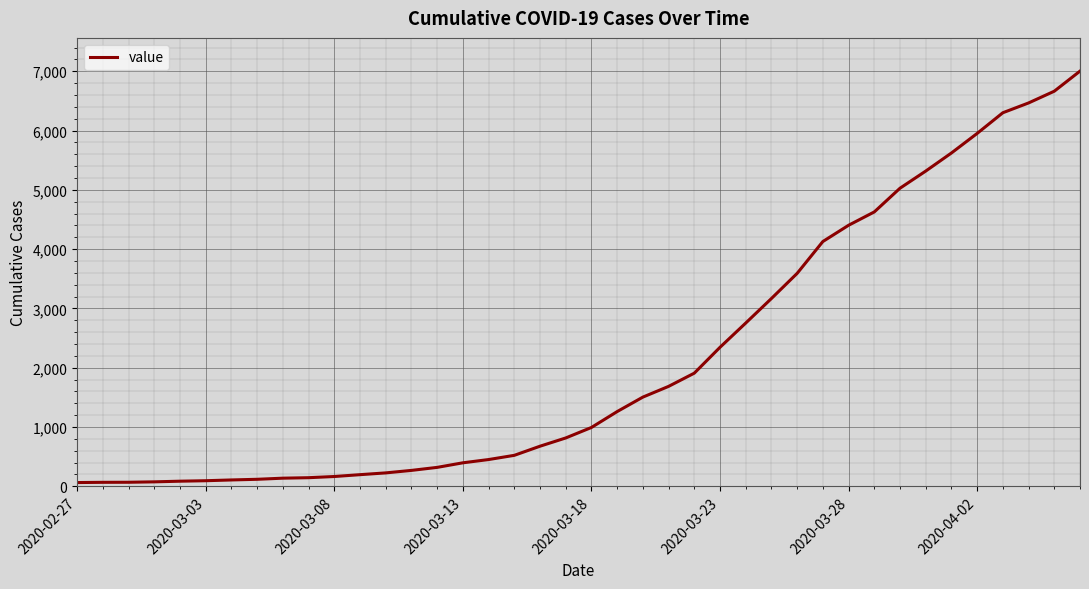

What is the maximum value shown in the chart?

7003